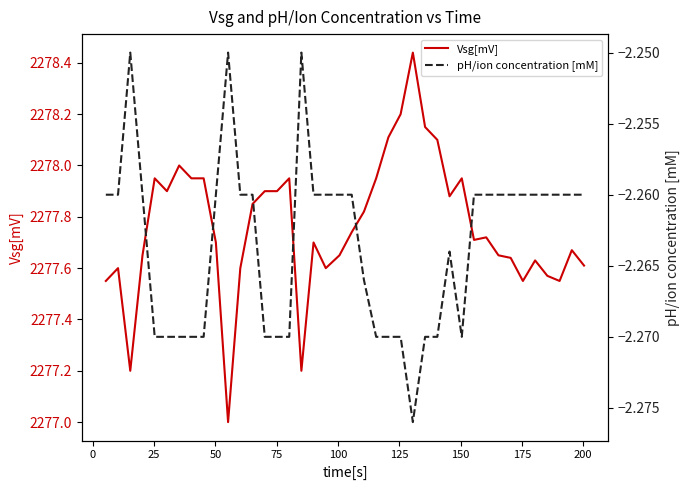

Reading left to right, list all the values displayed in this chart.

Vsg[mV]: 2277.6	2277.6	2277.2	2277.7	2277.9	2277.9	2278.0	2277.9	2277.9	2277.7	2277.0	2277.6	2277.8	2277.9	2277.9	2277.9	2277.2	2277.7	2277.6	2277.7	2277.7	2277.8	2277.9	2278.1	2278.2	2278.4	2278.2	2278.1	2277.9	2277.9	2277.7	2277.7	2277.7	2277.6	2277.6	2277.6	2277.6	2277.6	2277.7	2277.6
pH/ion concentration [mM]: -2.3	-2.3	-2.2	-2.3	-2.3	-2.3	-2.3	-2.3	-2.3	-2.3	-2.2	-2.3	-2.3	-2.3	-2.3	-2.3	-2.2	-2.3	-2.3	-2.3	-2.3	-2.3	-2.3	-2.3	-2.3	-2.3	-2.3	-2.3	-2.3	-2.3	-2.3	-2.3	-2.3	-2.3	-2.3	-2.3	-2.3	-2.3	-2.3	-2.3